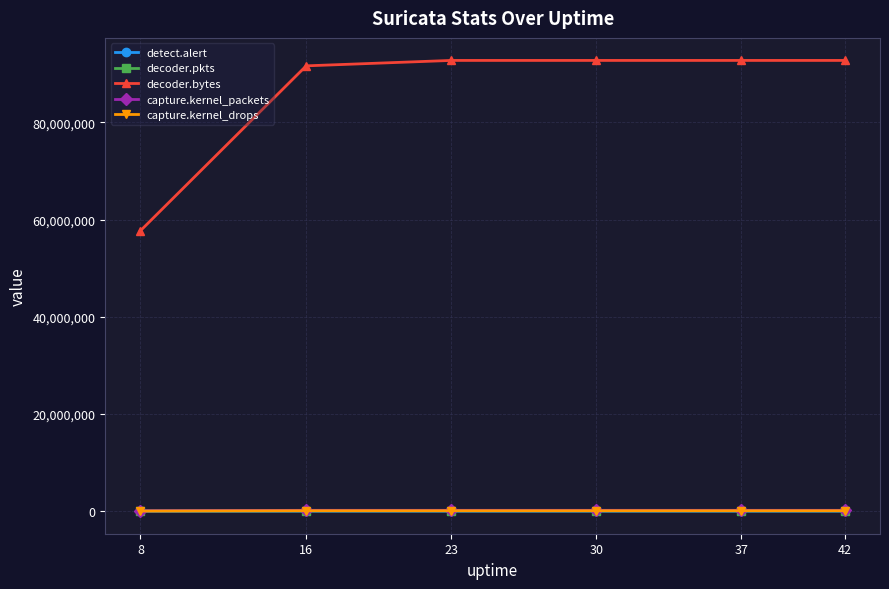

True or false: decoder.bytes and decoder.pkts cross at least once.

False